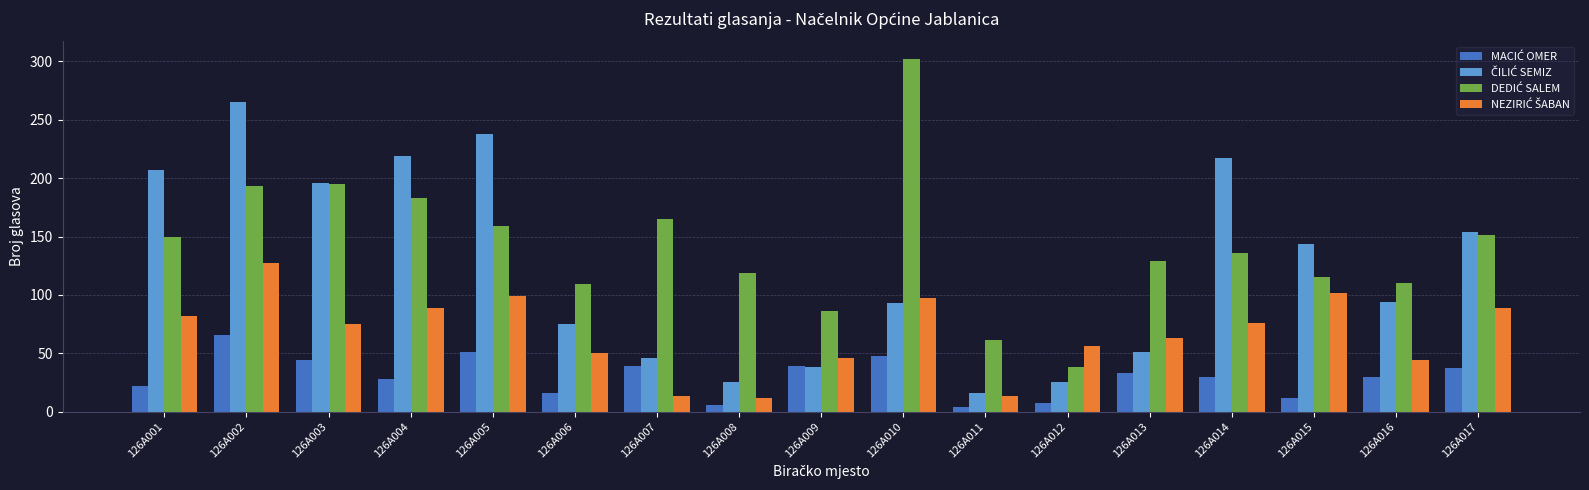

At which category is the sum across all series the highest?

126A002